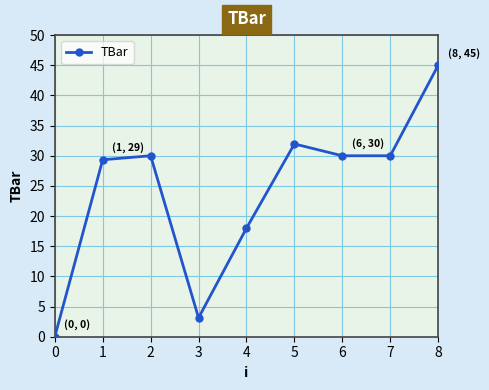

What is the difference between the maximum and second lowest values?

41.9